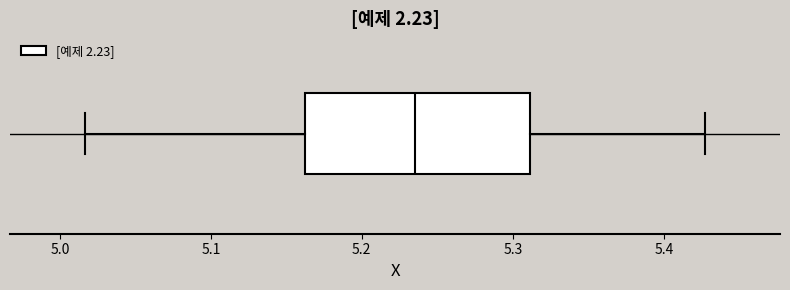

Read this box plot against the x-axis: the position of the median line, the range covered by the box, and the ends of both whiskers. The values are not printed on the chart, so give them approximately, as read against the axis.

median 5.24, box 5.16 to 5.31, whiskers 5.02 to 5.43